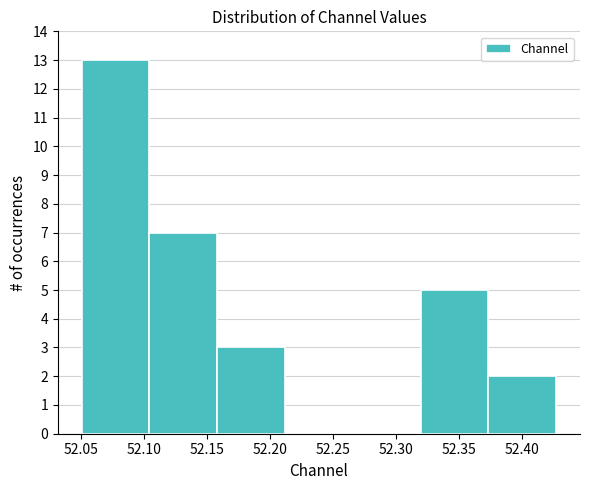

Which range on the x-axis has the tallest bar?

52.050 to 52.105